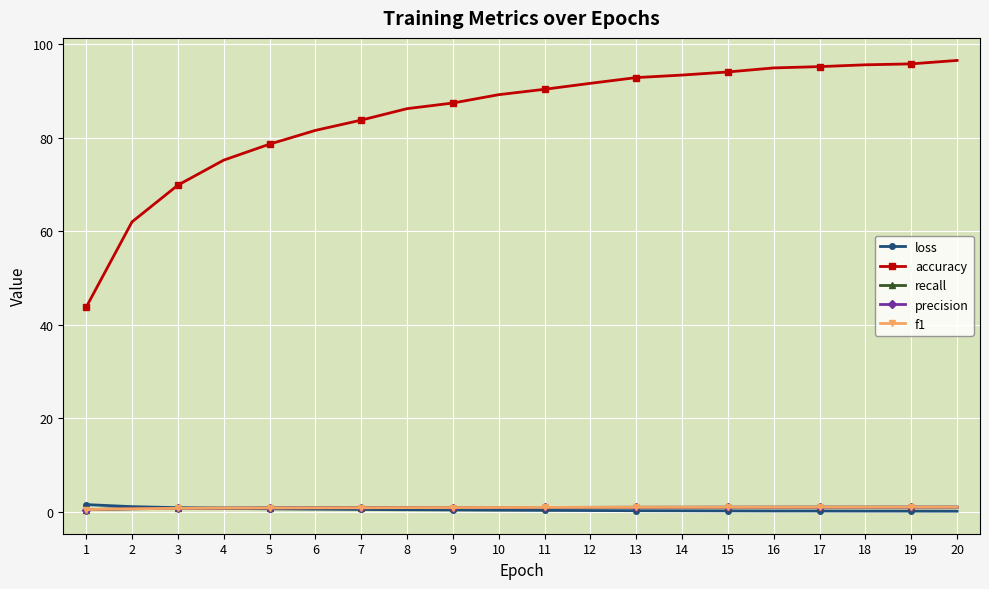

What is the minimum value for loss?

0.1